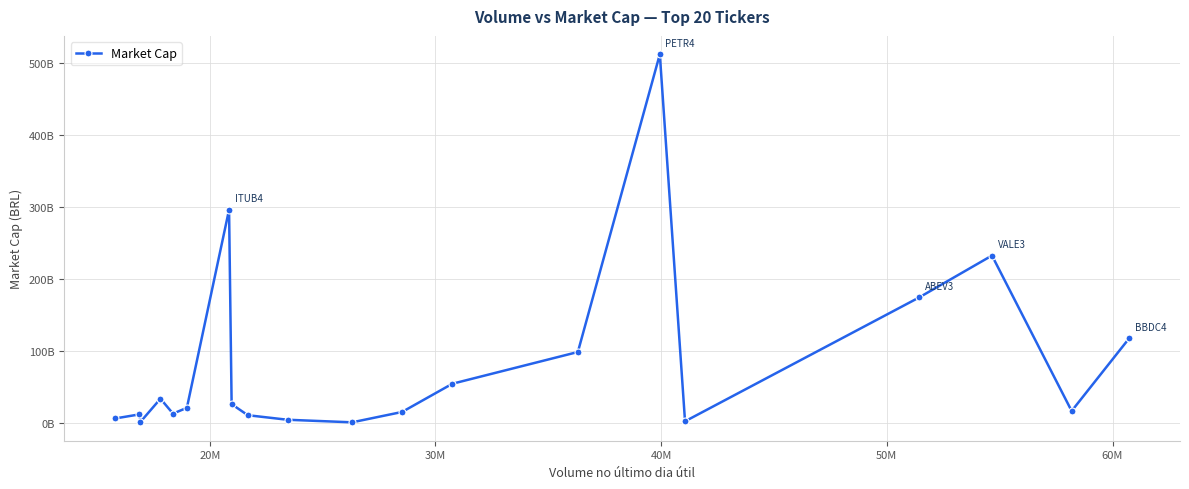

How many lines are shown in the chart?

1